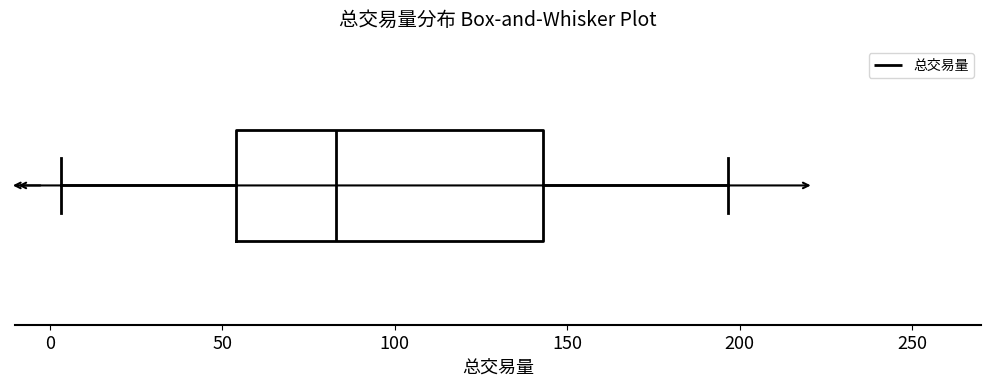

Read this box plot against the x-axis: the position of the median line, the range covered by the box, and the ends of both whiskers. The values are not printed on the chart, so give them approximately, as read against the axis.

median 85, box 55 to 145, whiskers 5 to 195